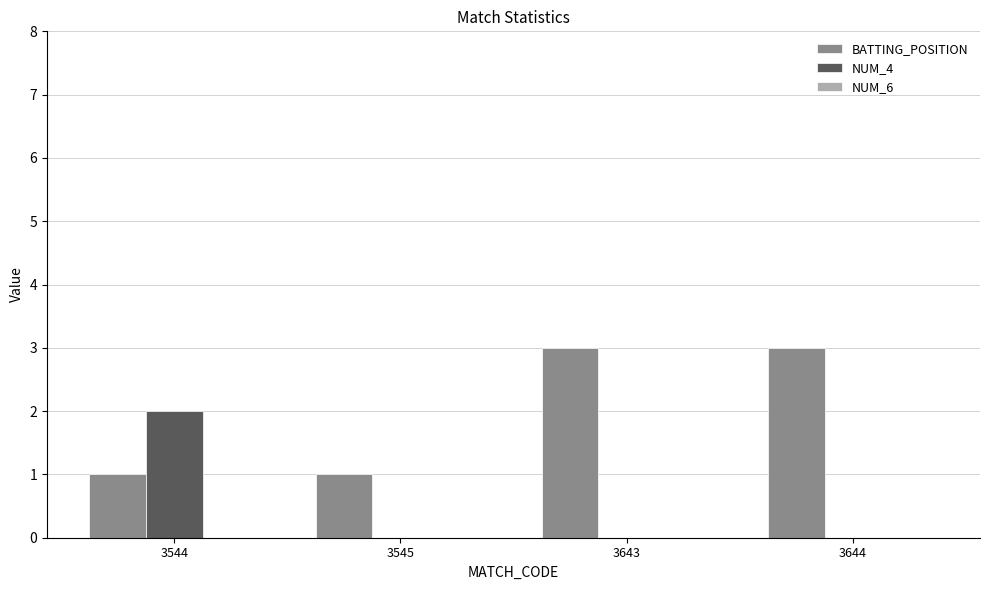

Which series changed the most between 3544 and 3545?

NUM_4